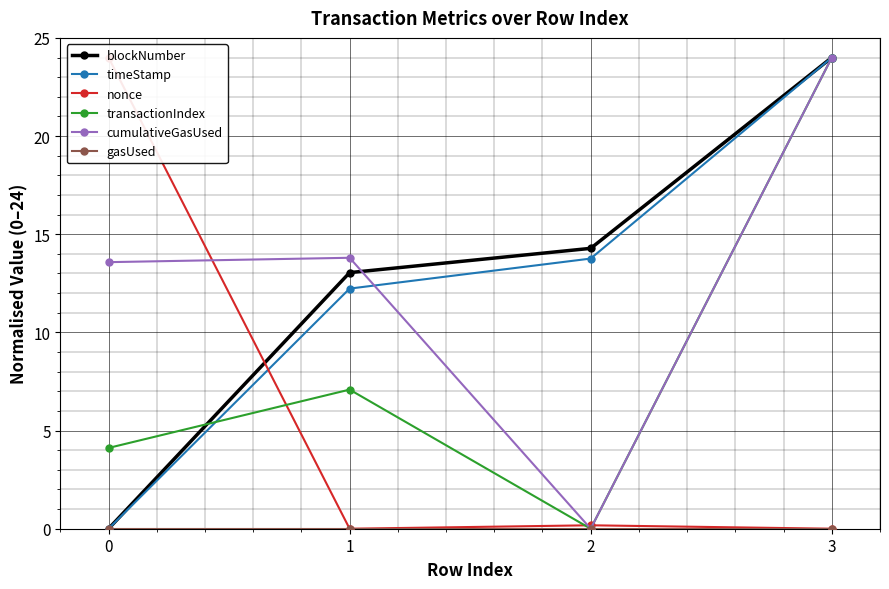

Where do transactionIndex and blockNumber first cross each other?

0 and 1